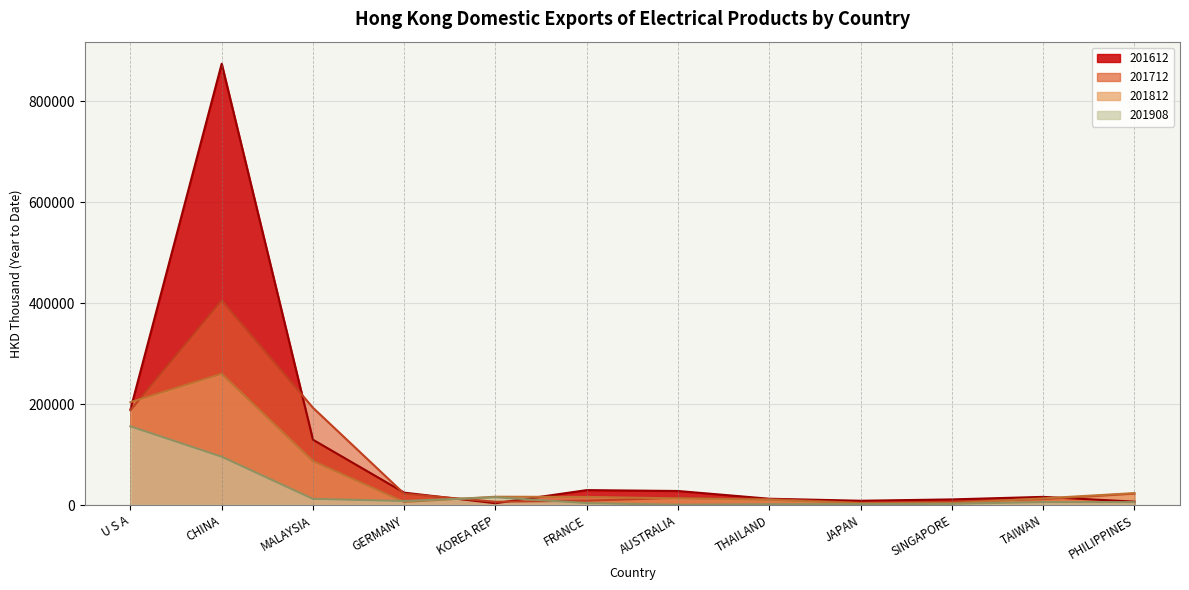

Is it true that 201612 equals 20295.2 at THAILAND?

False